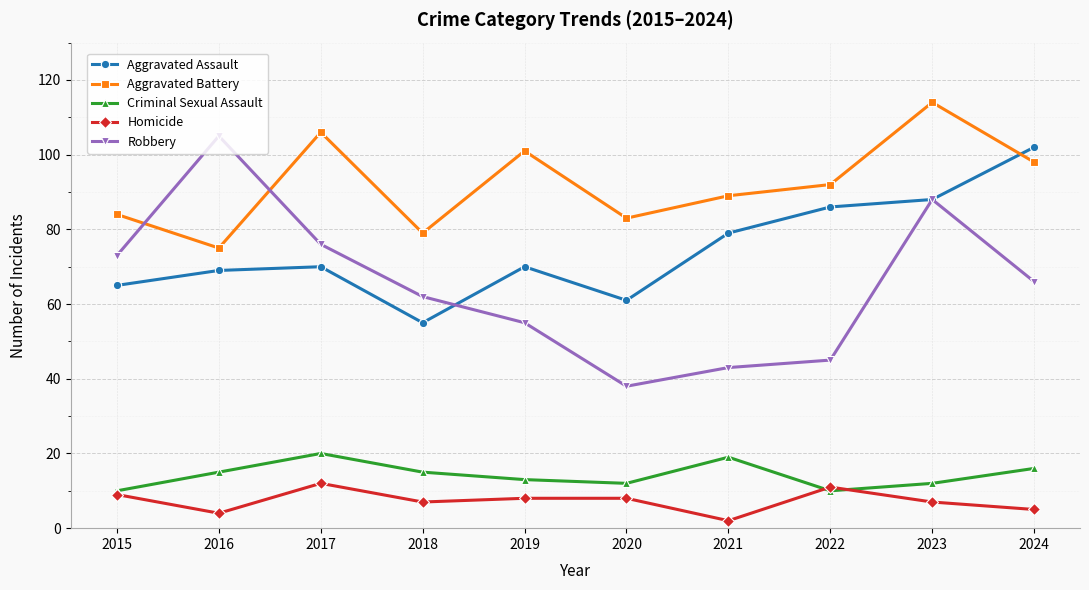

Reading left to right, transcribe all the data shown in this chart.

Aggravated Assault: 2015=65	2016=69	2017=70	2018=55	2019=70	2020=61	2021=79	2022=86	2023=88	2024=102
Aggravated Battery: 2015=84	2016=75	2017=106	2018=79	2019=101	2020=83	2021=89	2022=92	2023=114	2024=98
Criminal Sexual Assault: 2015=10	2016=15	2017=20	2018=15	2019=13	2020=12	2021=19	2022=10	2023=12	2024=16
Homicide: 2015=9	2016=4	2017=12	2018=7	2019=8	2020=8	2021=2	2022=11	2023=7	2024=5
Robbery: 2015=73	2016=105	2017=76	2018=62	2019=55	2020=38	2021=43	2022=45	2023=88	2024=66